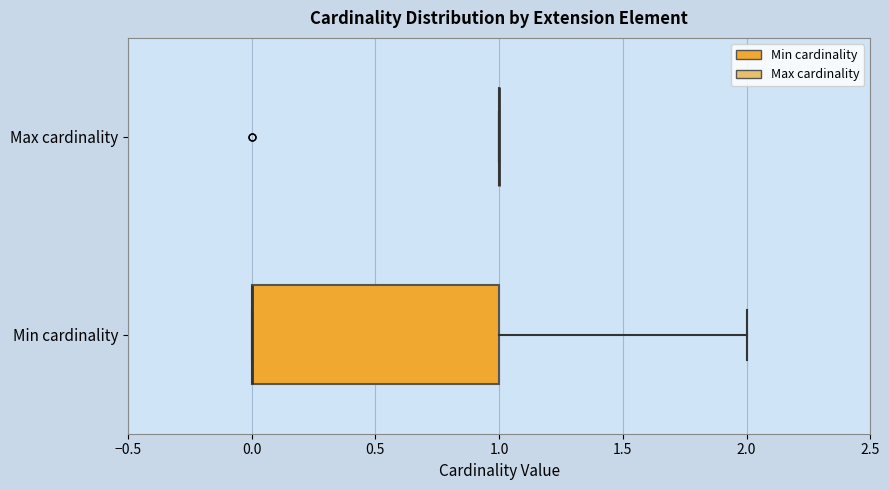

Reading bottom to top, transcribe this box plot: for each box, give where its median line is, the range the box spans, and where its two whiskers end, as read against the x-axis. The values are not printed on the chart, so give them approximately, as read against the axis.

Min cardinality: median 0 (drawn on the box's left edge), box 0 to 1, whiskers 0 to 2
Max cardinality: box collapsed to a line at 1, whiskers 1 to 1